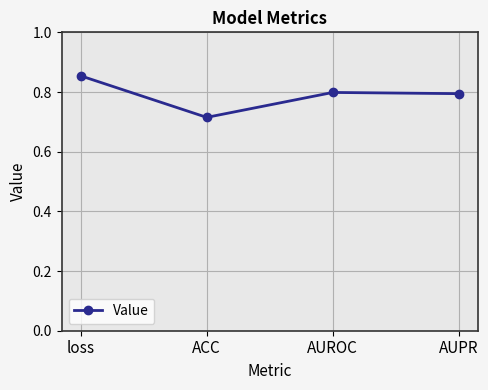

The chart shows a value of 0.5 at AUPR. True or false?

False